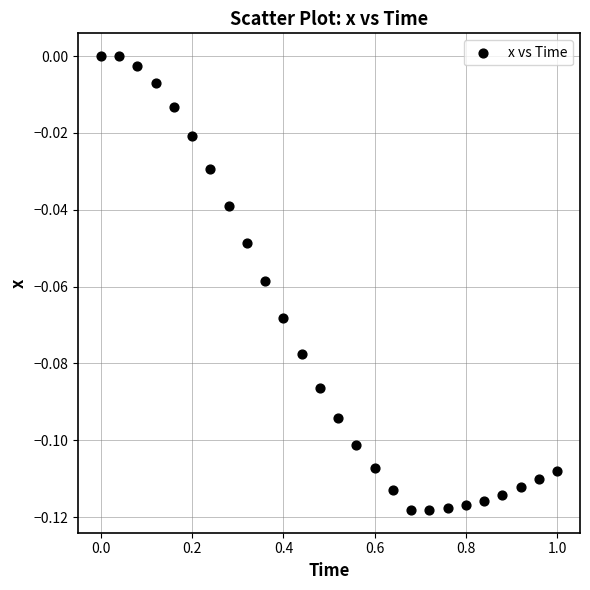

What is the range of X values (max minus min)?

1.0